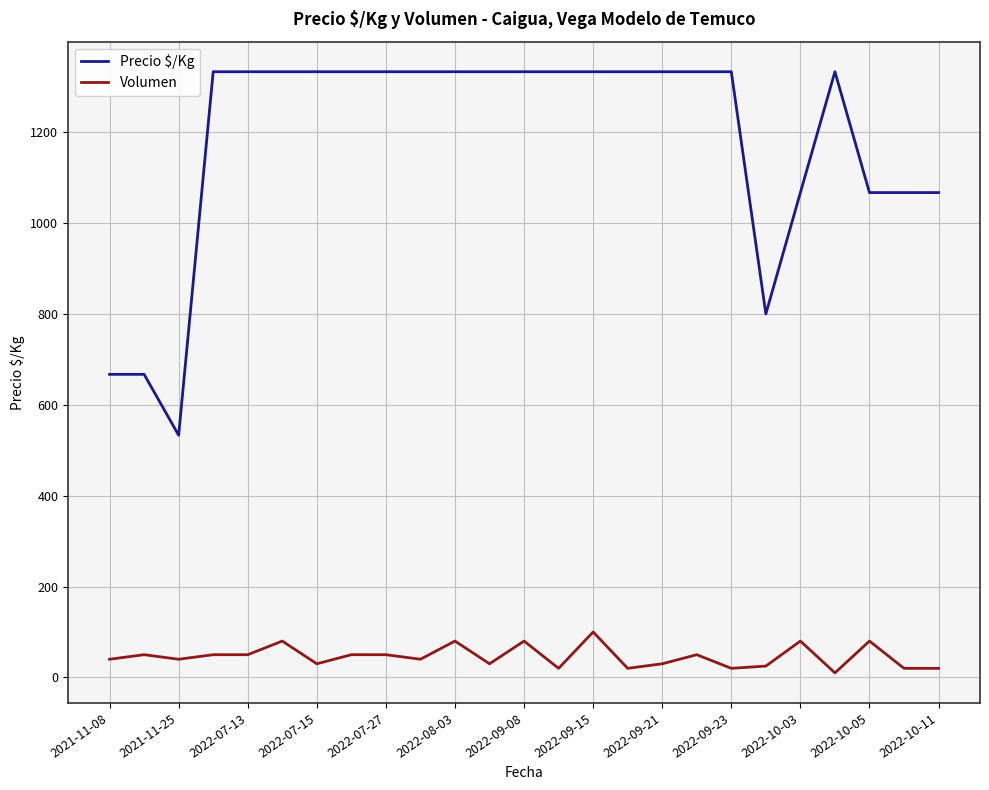

Which series has the largest total across all categories?

Precio $/Kg